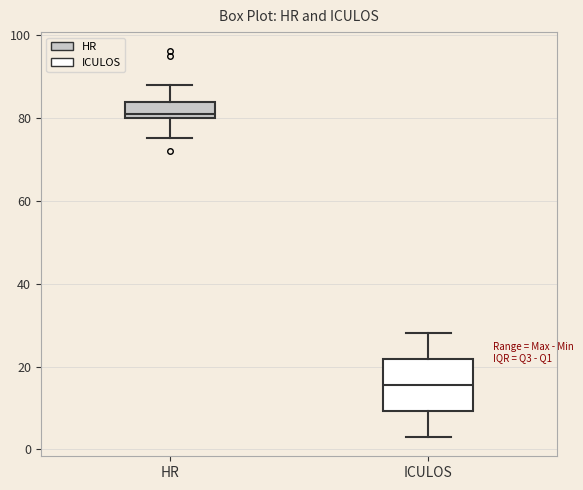

Reading left to right, transcribe this box plot: for each box, give where its median line is, the range the box spans, and where its two whiskers end, as read against the y-axis. The values are not printed on the chart, so give them approximately, as read against the axis.

HR: median 82, box 80 to 84, whiskers 76 to 88
ICULOS: median 16, box 10 to 22, whiskers 4 to 28